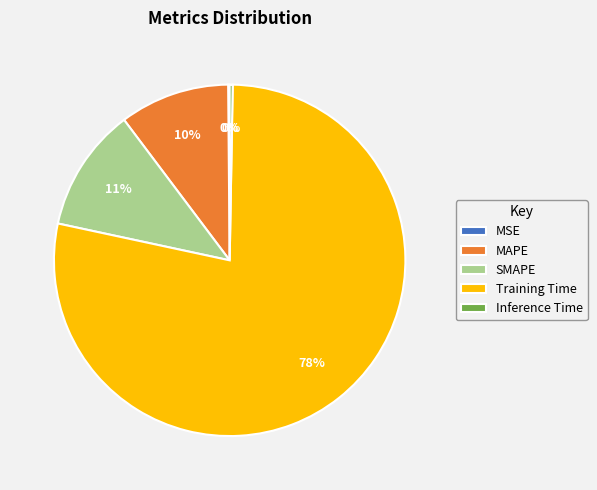

Does any single category account for the majority?

Yes